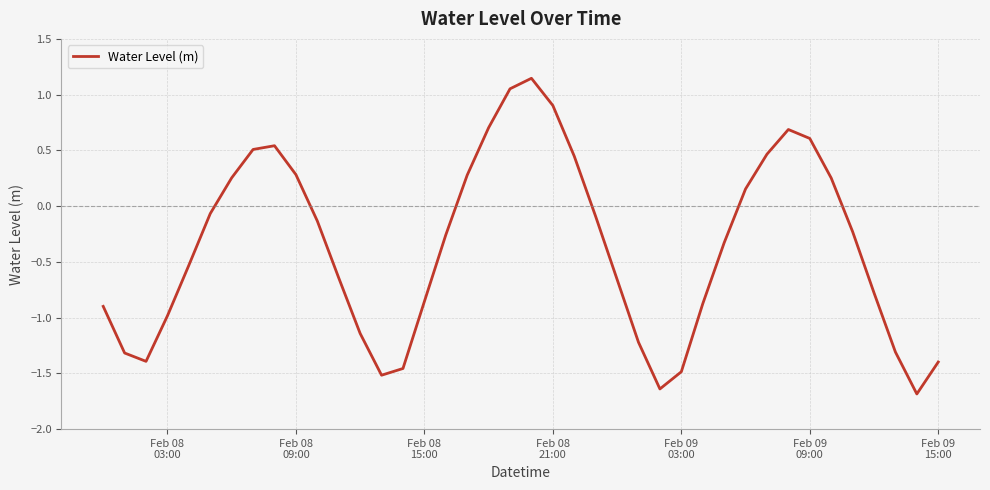

What is the difference between the maximum and minimum values?

2.8